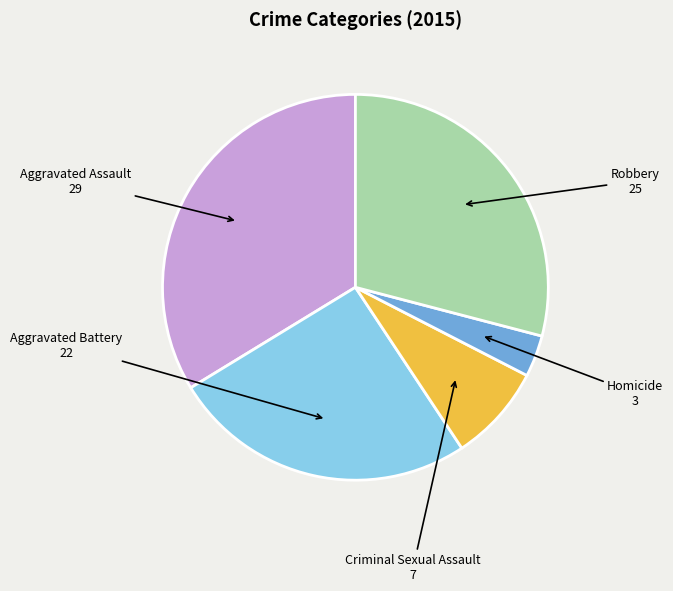

How many slices are in this pie chart?

5